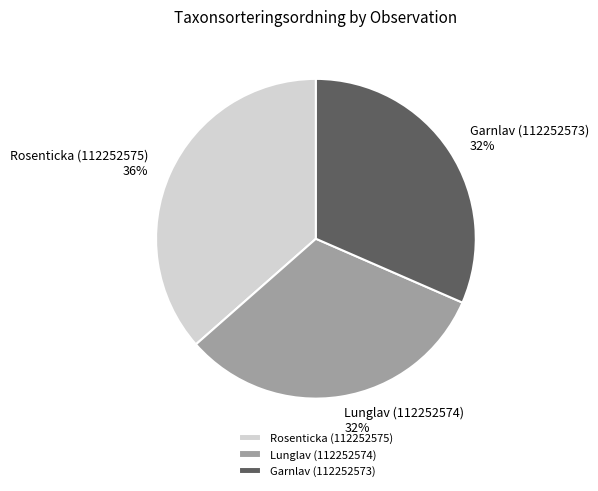

Does Garnlav (112252573) account for over 50% of the chart?

No